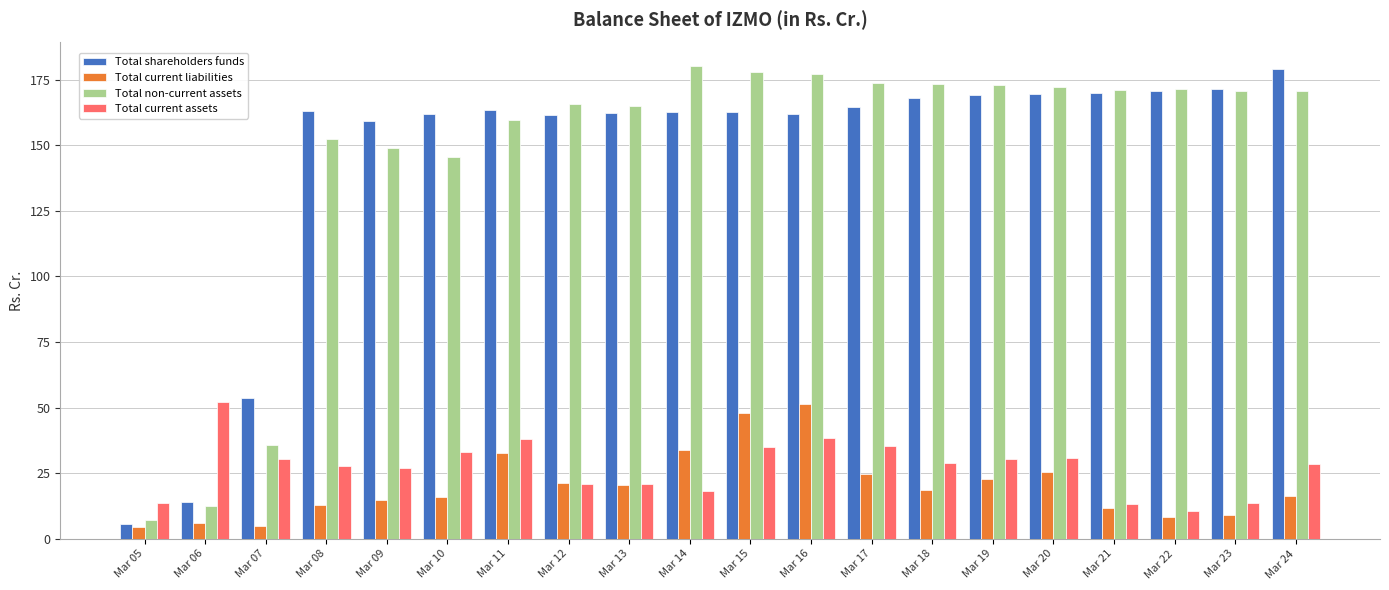

What is the difference between the second highest and minimum values in the Total non-current assets series?

170.6